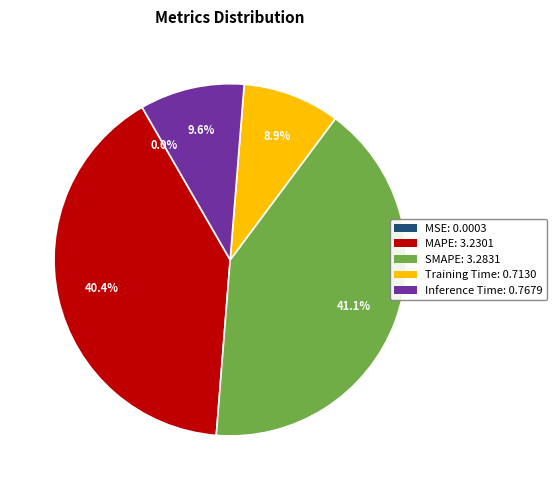

Does Training Time account for over 50% of the chart?

No